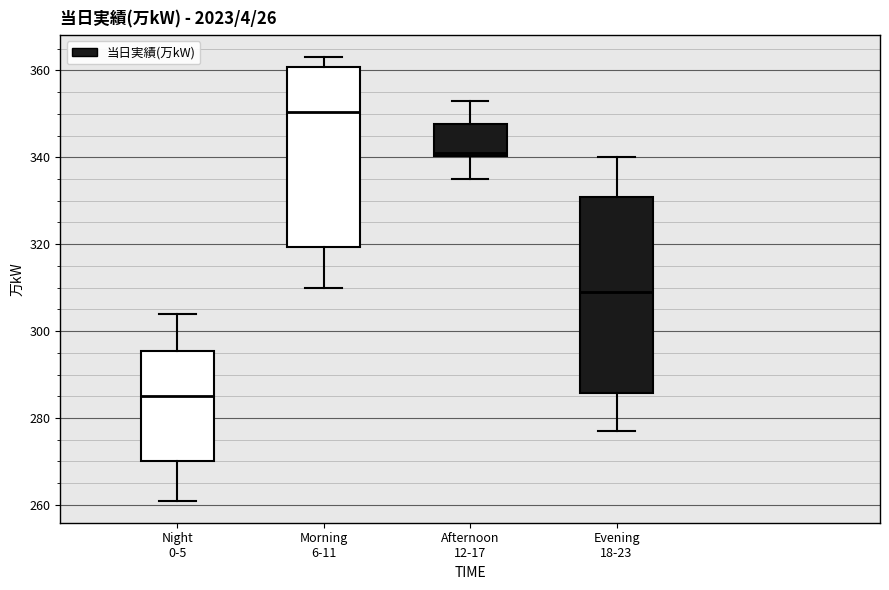

Which box has the lowest median line?

Night 0-5